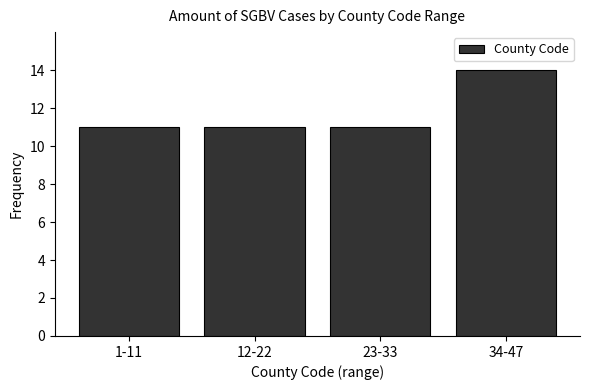

Reading left to right, extract all data points from this chart.

11	11	11	14